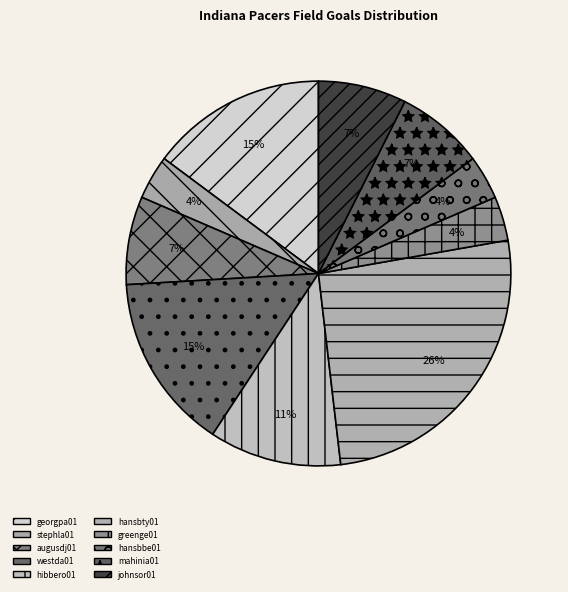

How much of the chart is everything except stephla01?

96.3%